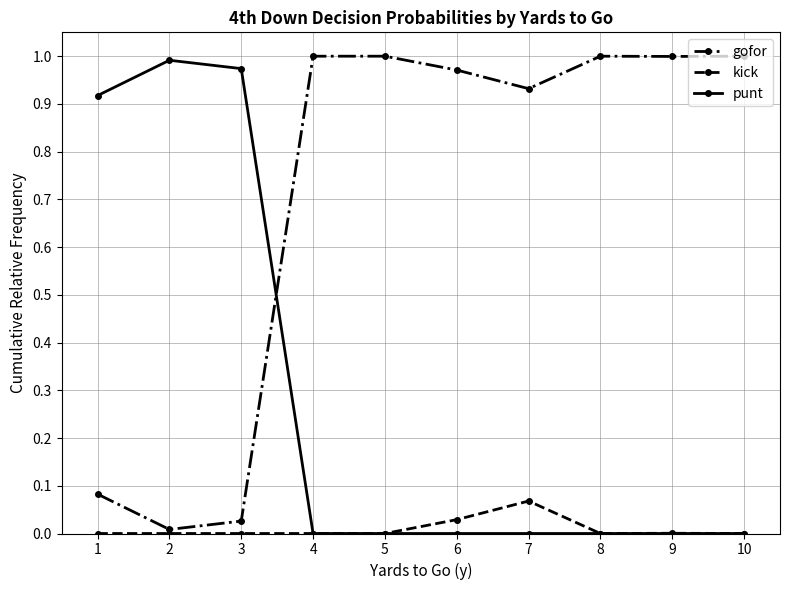

True or false: kick and gofor intersect in this chart.

False